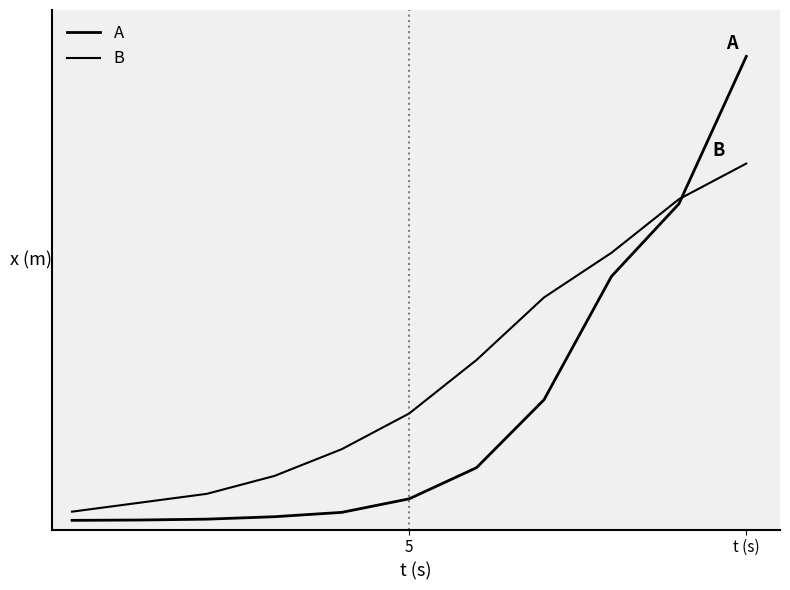

Does the chart display data point markers on the line(s)?

No